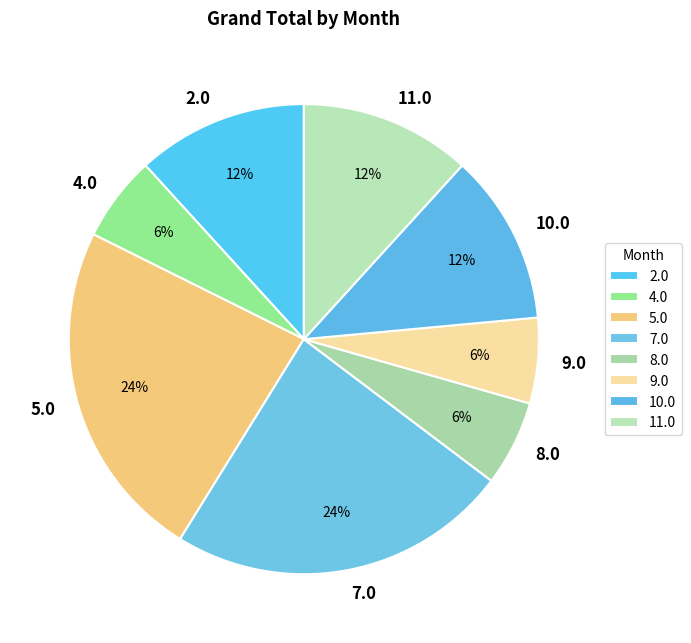

To the nearest percent, what is the combined percentage of 8.0 and 10.0?

18%